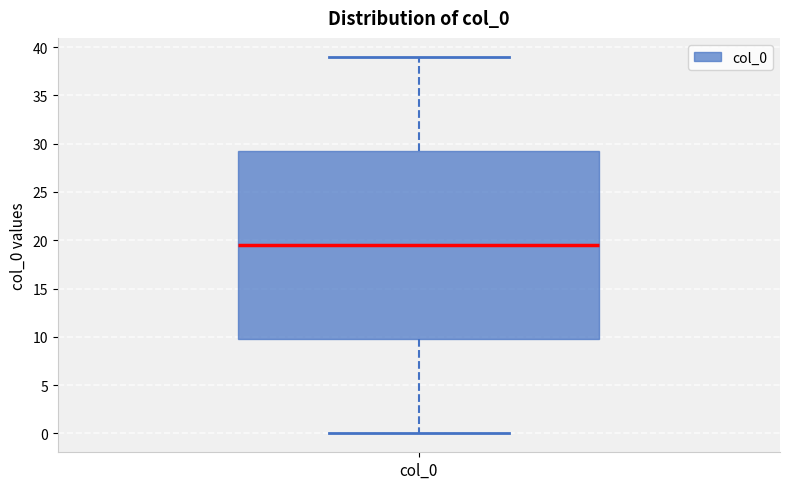

Where does the upper whisker of the box for col_0 end on the y-axis? The values are not printed on the chart, so give them approximately, as read against the axis.

39.0